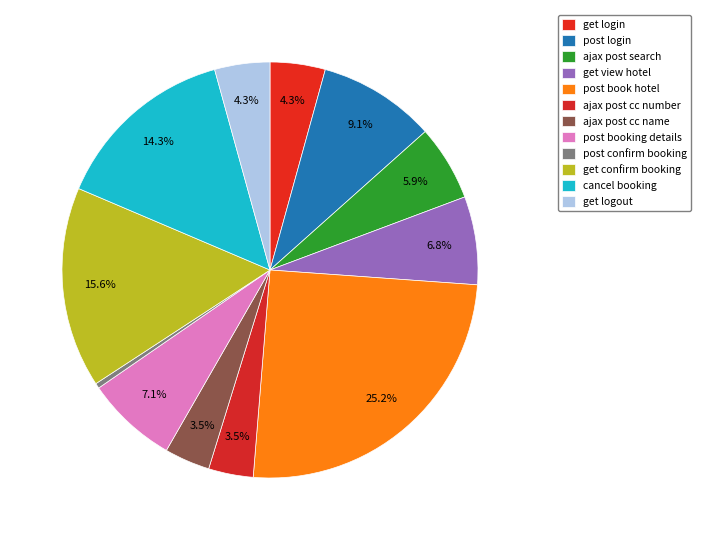

Which has a higher value, get confirm booking or post confirm booking?

get confirm booking